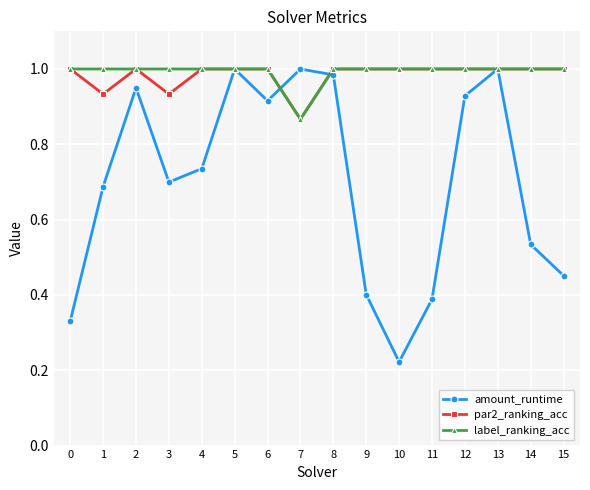

What is the spread (max minus min) of values at 6?

0.1